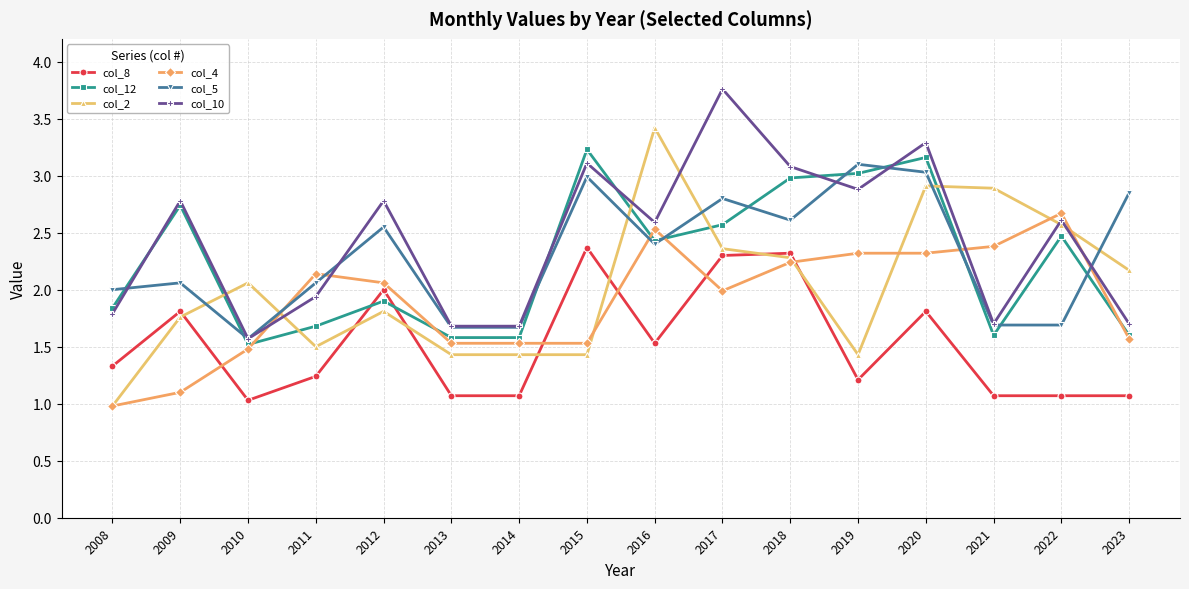

Read the col_10 value at 2018.

3.1